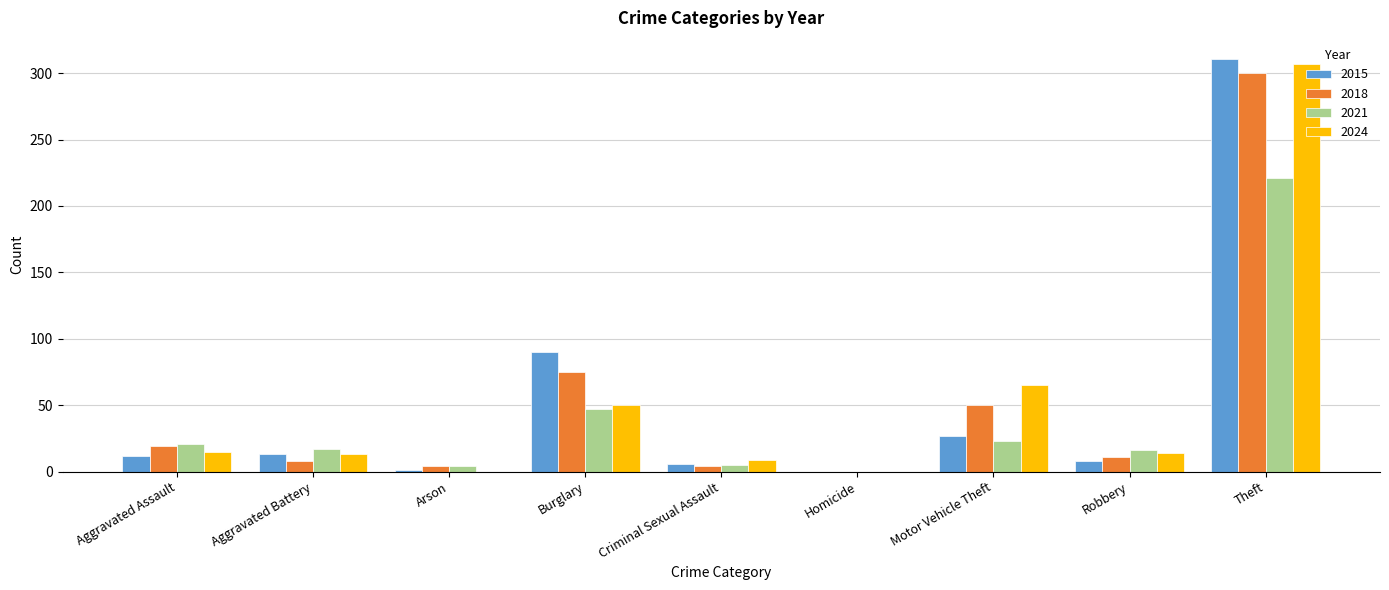

True or false: 2018 has a value of 8 at Aggravated Battery.

True